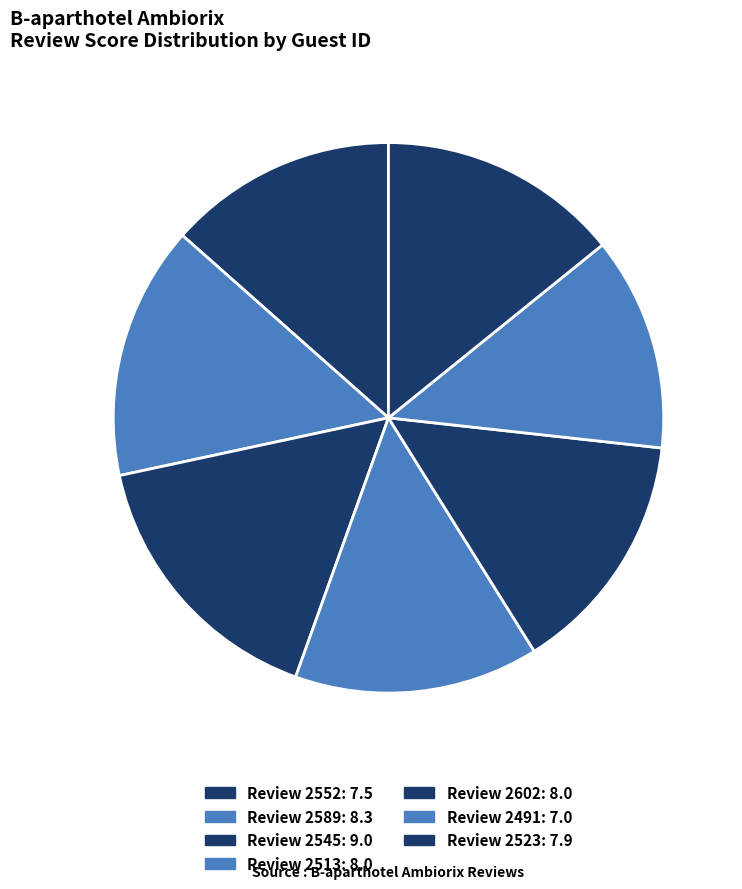

What is the smallest slice in the pie chart?

2491